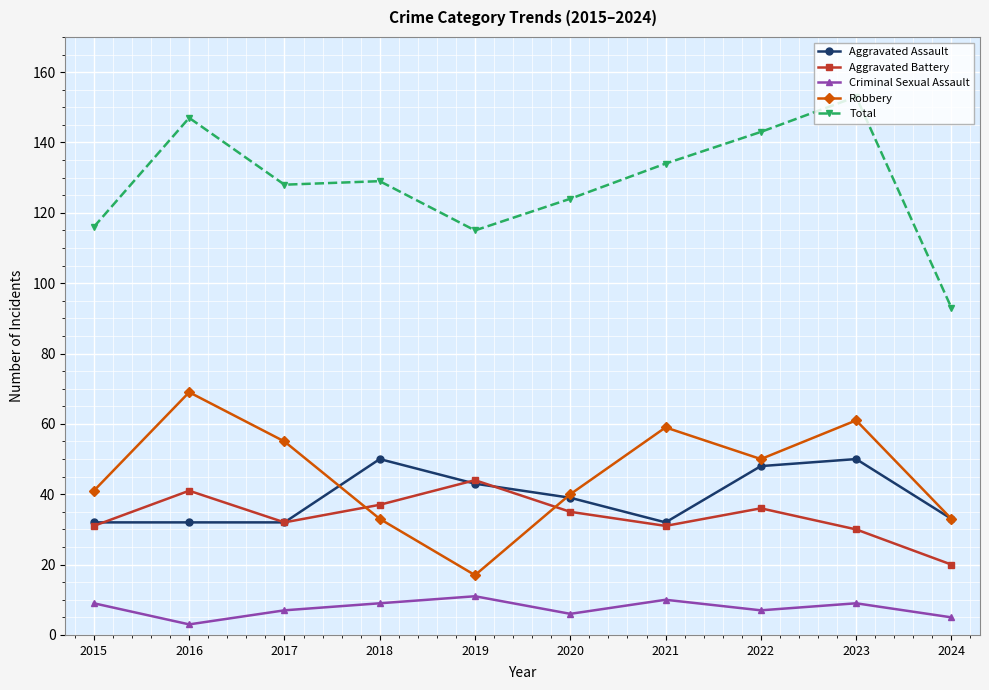

Where does the Aggravated Assault series first go above 39?

2018